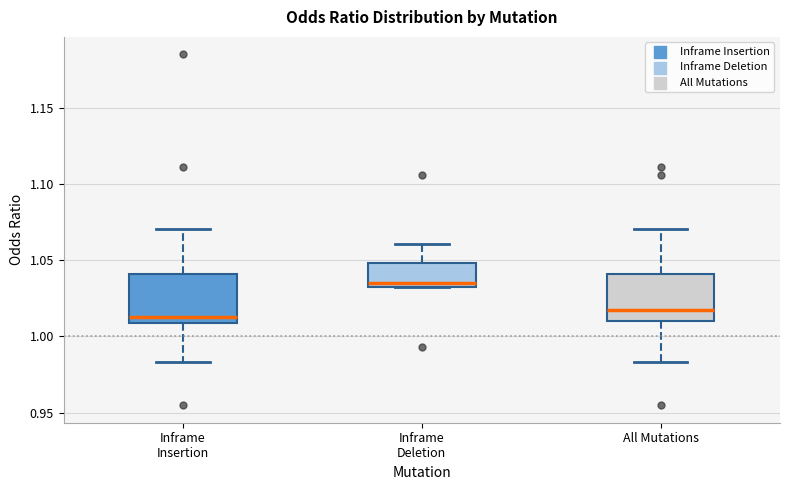

Reading left to right, transcribe this box plot: for each box, give where its median line is, the range the box spans, and where its two whiskers end, as read against the y-axis. The values are not printed on the chart, so give them approximately, as read against the axis.

Inframe Insertion: median 1.015, box 1.010 to 1.040, whiskers 0.985 to 1.070
Inframe Deletion: median 1.035 (just above the box's lower edge), box 1.035 to 1.050, whiskers 1.030 to 1.060
All Mutations: median 1.015, box 1.010 to 1.040, whiskers 0.985 to 1.070